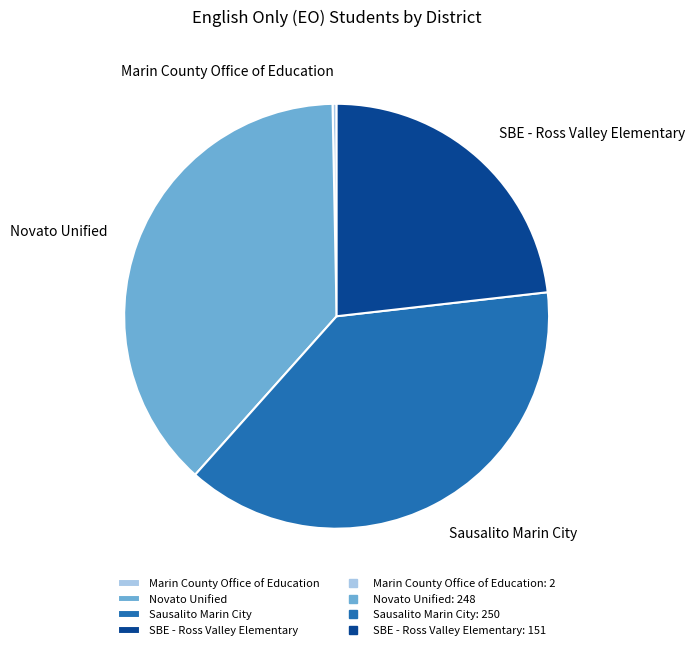

Combined, do Sausalito Marin City and Marin County Office of Education account for over 50%?

No